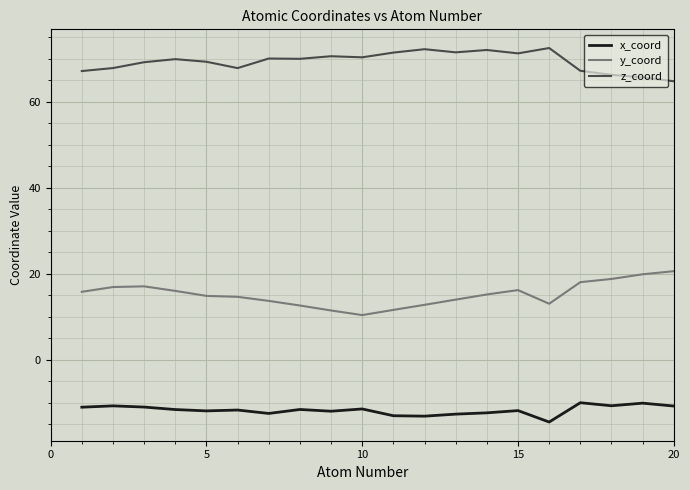

What is the maximum value shown in the chart?

72.5